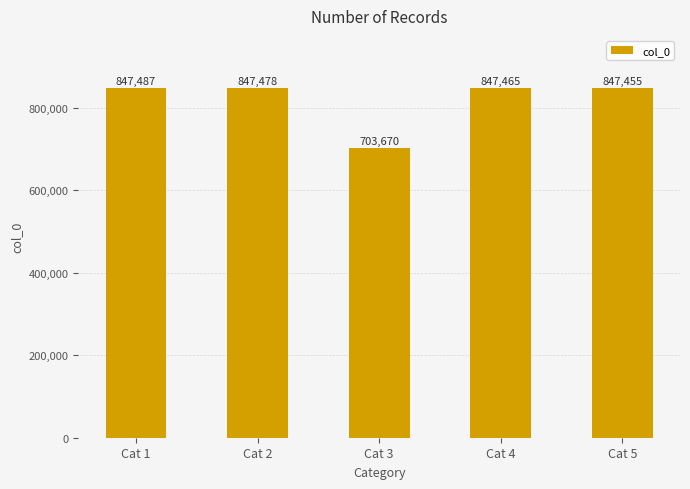

List the labels in order of value, smallest first.

Cat 3, Cat 5, Cat 4, Cat 2, Cat 1